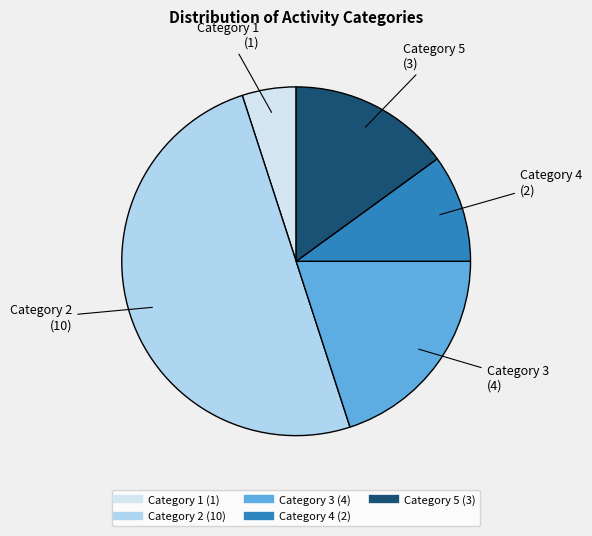

How many segments does this pie chart have?

5